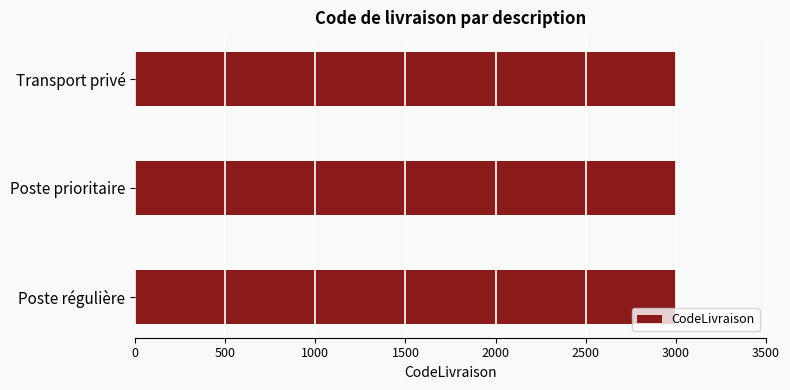

What is the maximum value shown in the chart?

3003